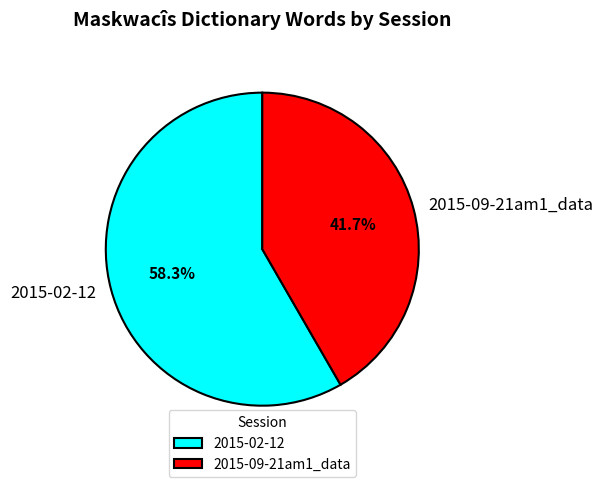

True or false: 2015-02-12 accounts for 58% of the total.

True